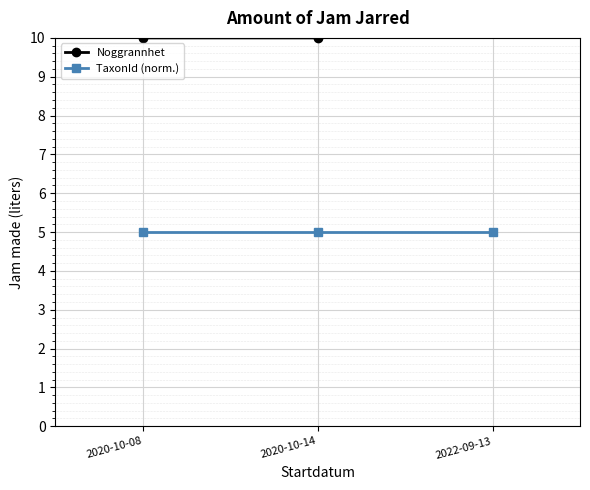

How many values in the Noggrannhet series exceed 10?

1